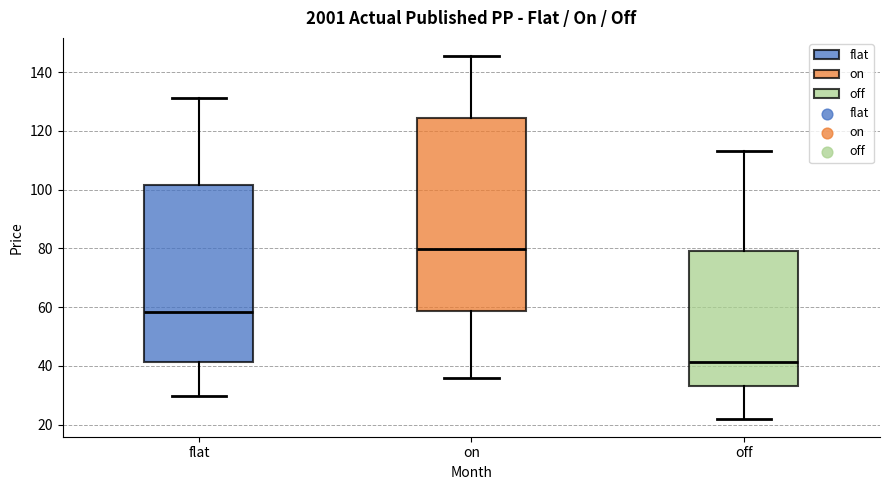

Where does the median line of the box for off sit on the y-axis? The values are not printed on the chart, so give them approximately, as read against the axis.

42